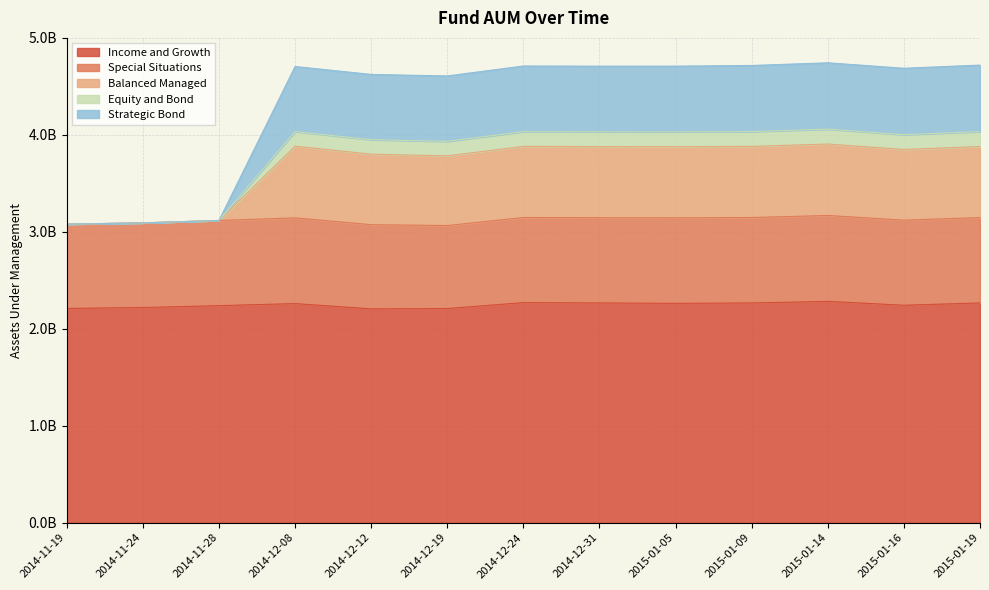

What is the label of the 2nd point from the right?

2015-01-16